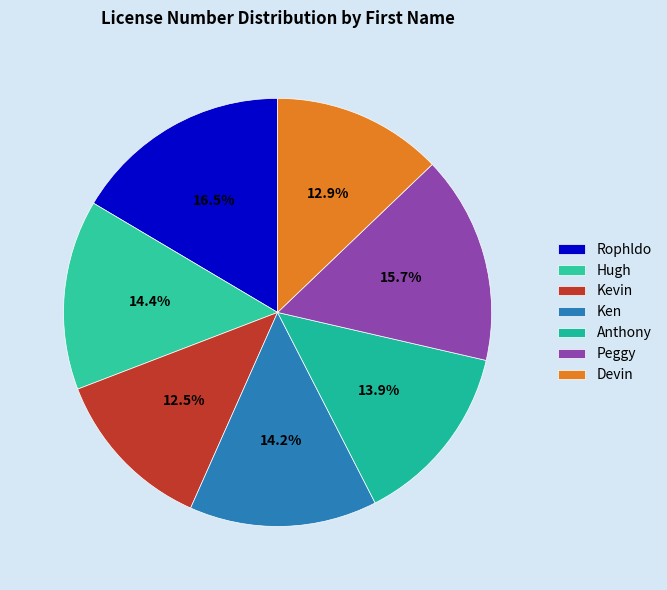

The Devin slice represents 13% of the pie. True or false?

True